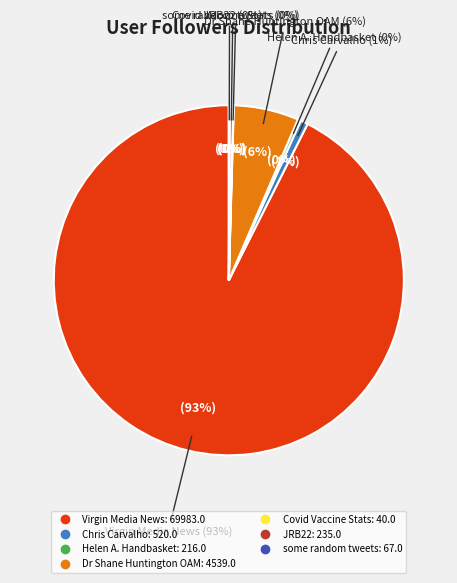

Between Dr Shane Huntington OAM and Chris Carvalho, which is larger?

Dr Shane Huntington OAM